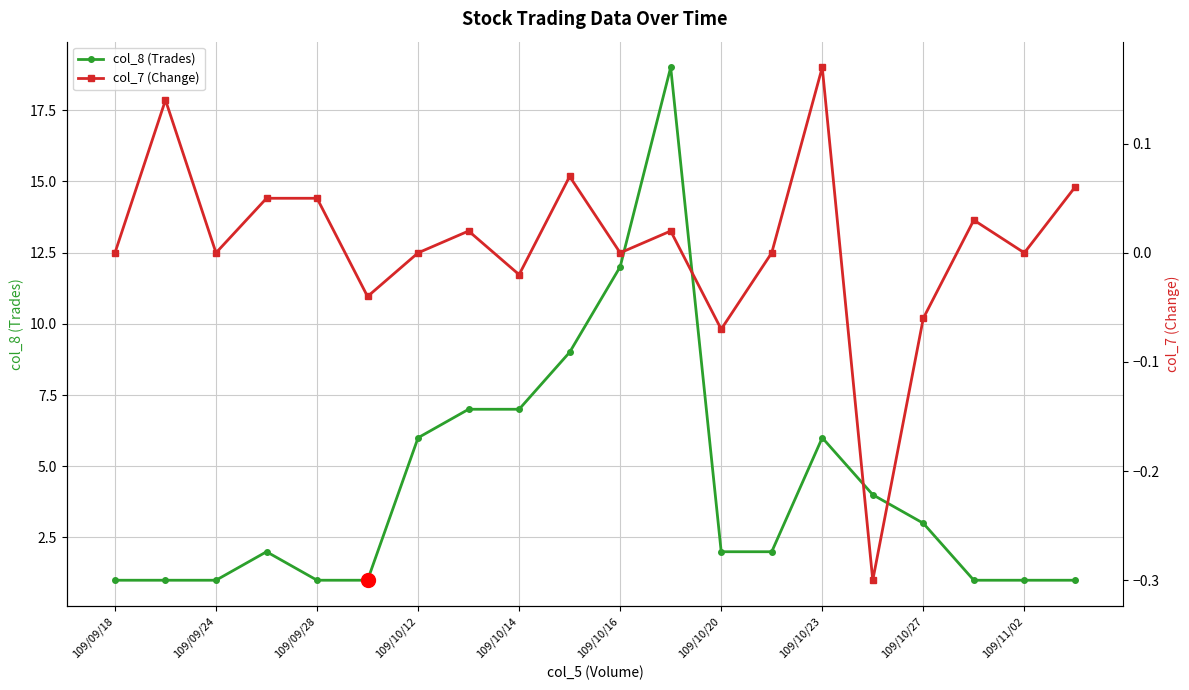

Reading left to right, extract all data points from this chart.

col_8 (Trades): 1.0	1.0	1.0	2.0	1.0	1.0	6.0	7.0	7.0	9.0	12.0	19.0	2.0	2.0	6.0	4.0	3.0	1.0	1.0	1.0
col_7 (Change): 0.0	0.1	0.0	0.1	0.1	-0.0	0.0	0.0	-0.0	0.1	0.0	0.0	-0.1	0.0	0.2	-0.3	-0.1	0.0	0.0	0.1